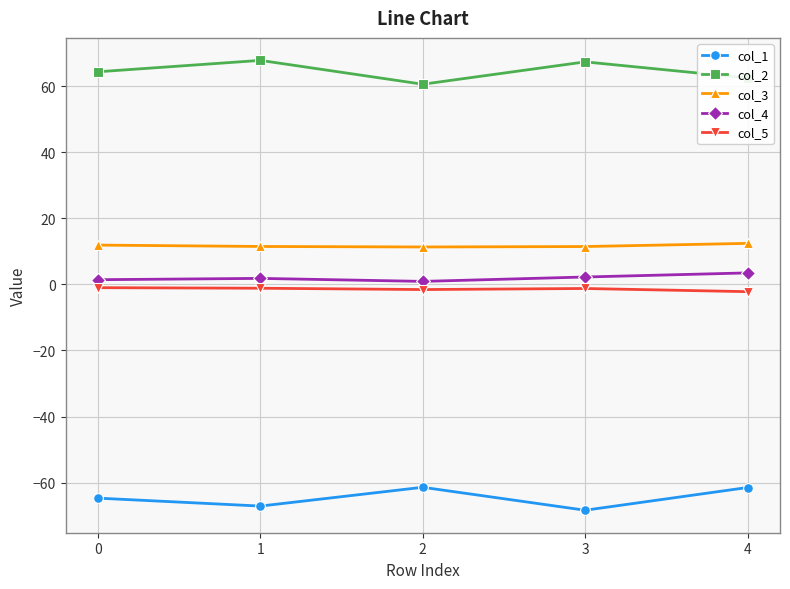

How many lines are shown in the chart?

5